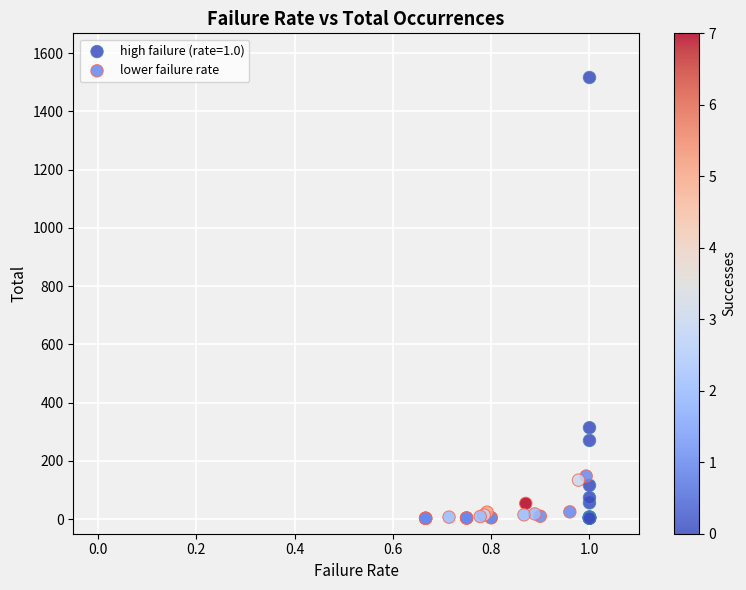

Which series has the widest spread of Y values?

high failure (rate=1.0)